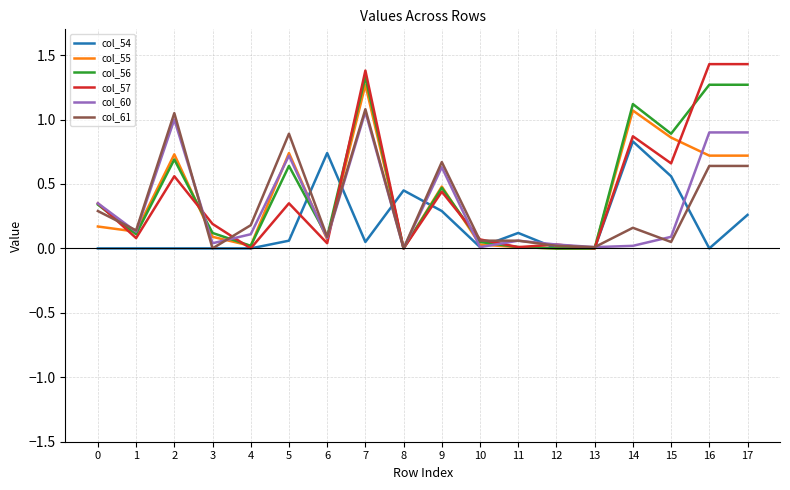

Which series has the widest spread of values?

col_57